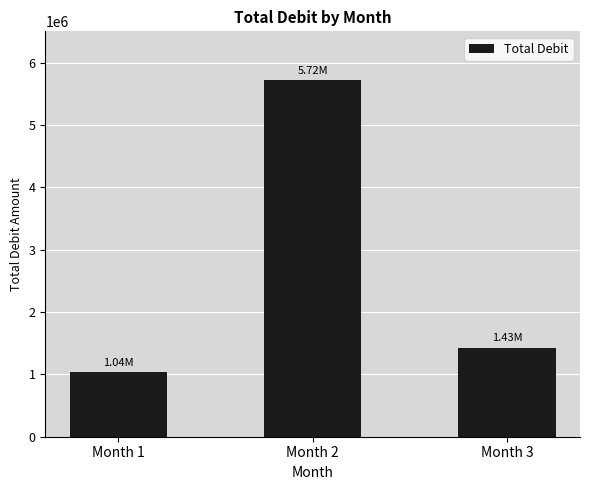

Rank the categories by value from highest to lowest.

Month 2, Month 3, Month 1